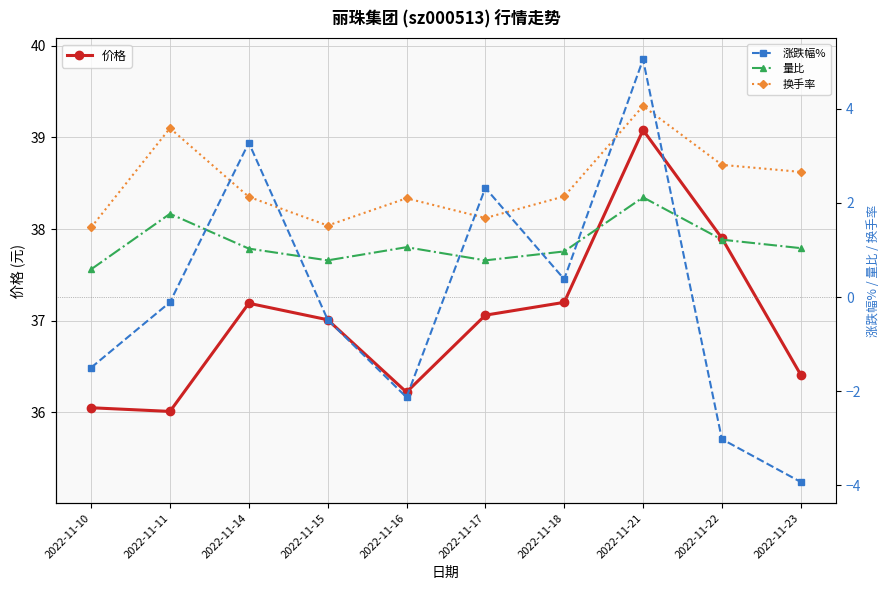

The value of 涨跌幅% at 2022-11-21 is 5.0. True or false?

True